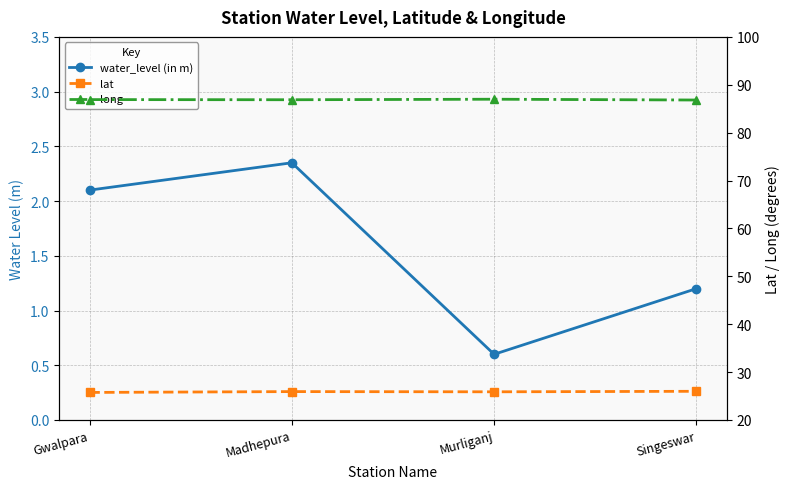

True or false: lat has more than 1 interior local peaks.

False